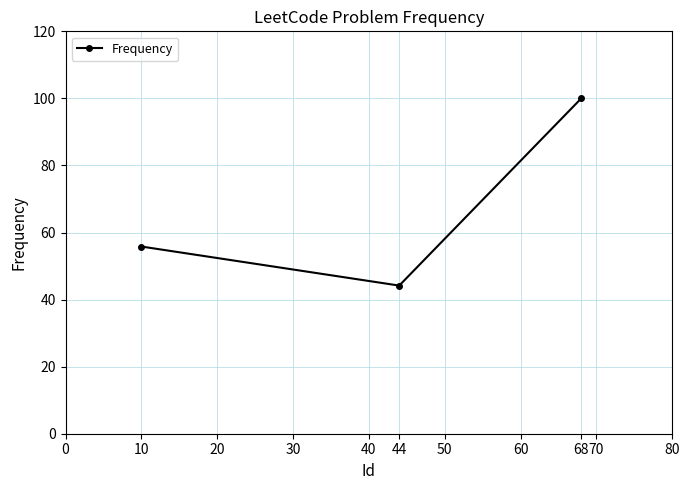

What is the value of the 2nd point from the left?

44.2